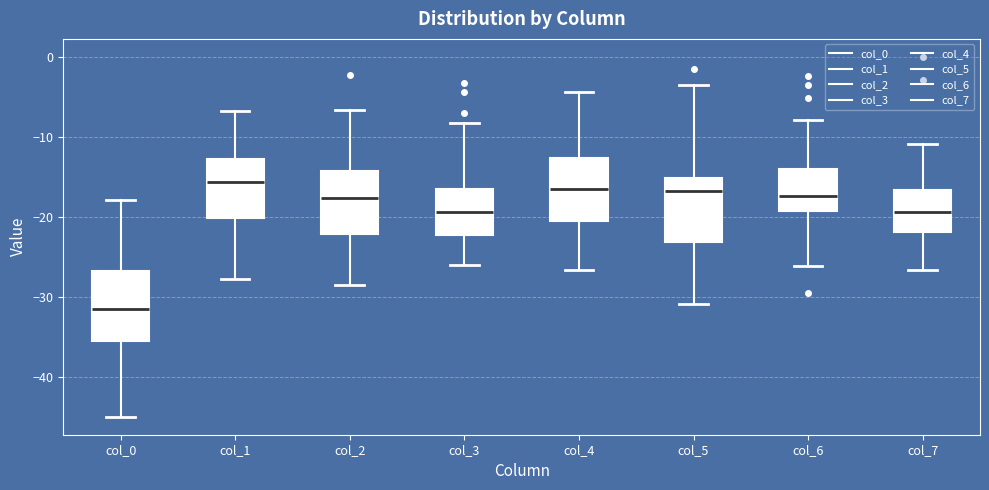

Reading left to right, read every box against the y-axis: the position of its median line, the range the box covers, and the ends of its whiskers. The values are not printed on the chart, so give them approximately, as read against the axis.

col_0: median -32, box -36 to -27, whiskers -45 to -18
col_1: median -16, box -20 to -13, whiskers -28 to -7
col_2: median -18, box -22 to -14, whiskers -29 to -7
col_3: median -19, box -22 to -17, whiskers -26 to -8
col_4: median -17, box -21 to -13, whiskers -27 to -4
col_5: median -17, box -23 to -15, whiskers -31 to -4
col_6: median -17, box -19 to -14, whiskers -26 to -8
col_7: median -19, box -22 to -17, whiskers -27 to -11